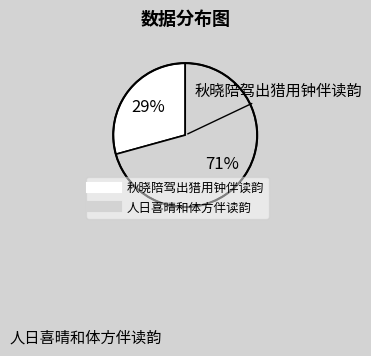

Do 人日喜晴和体方伴读韵 and 秋晓陪驾出猎用钟伴读韵 together represent more than half of the pie?

Yes